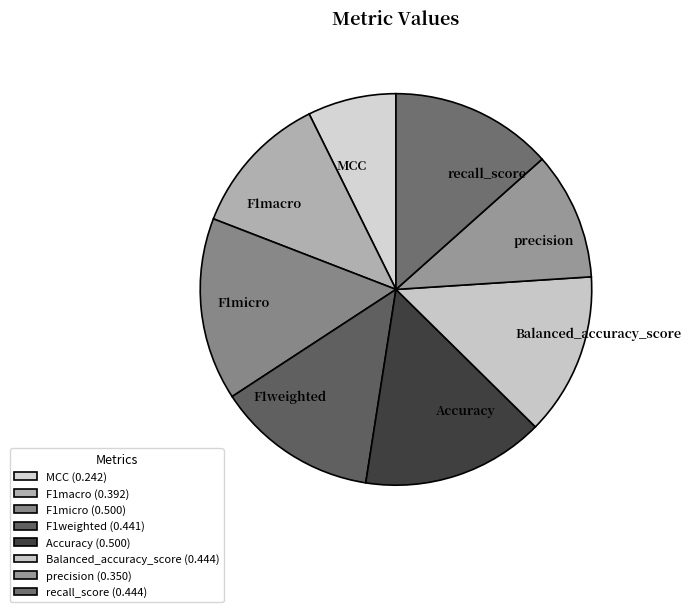

Do MCC and precision together represent more than half of the pie?

No